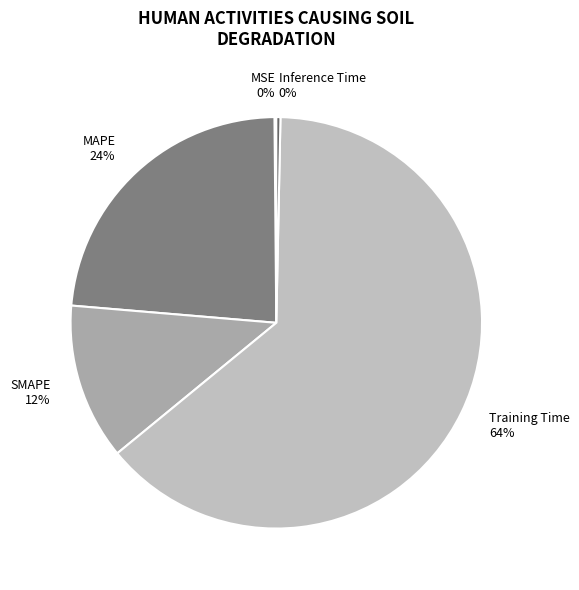

To the nearest percent, what is the difference between the Training Time and MAPE slice percentages?

40%